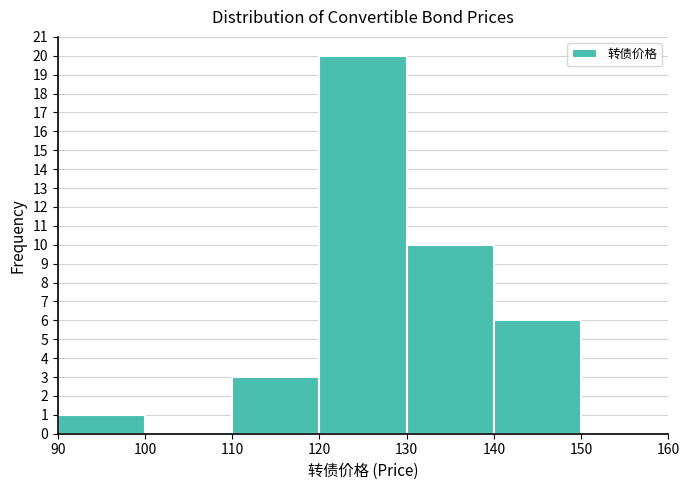

Over which range of the x-axis is the bar tallest?

120 to 130